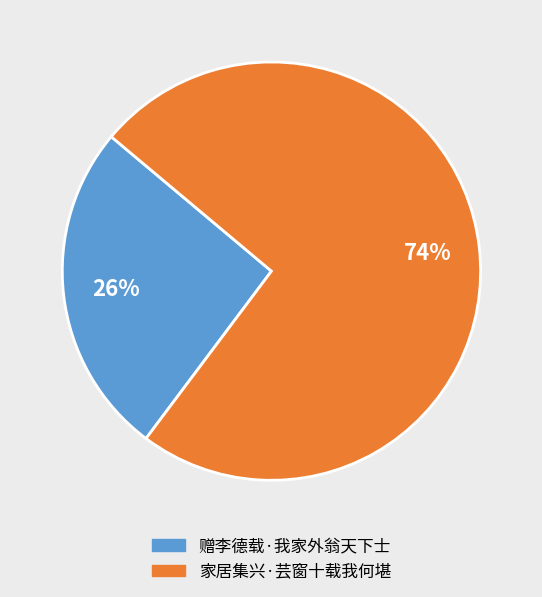

Which category has the biggest portion of the pie?

家居集兴·芸窗十载我何堪